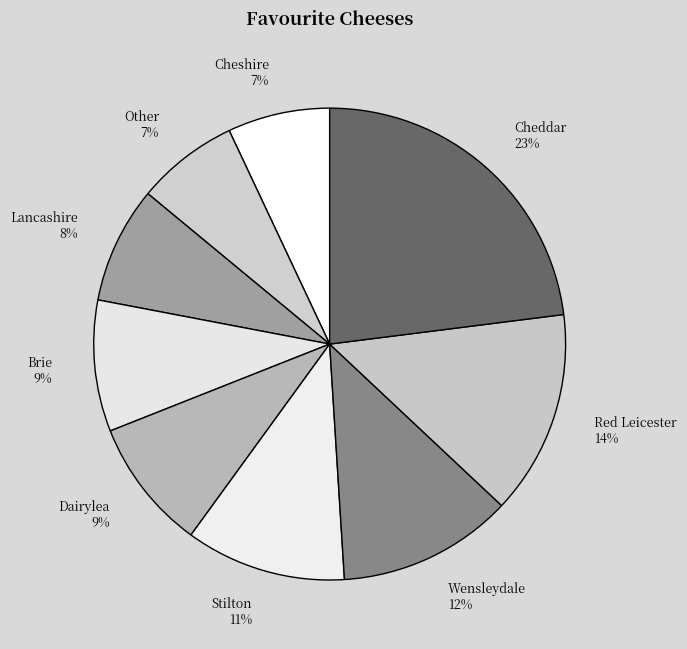

Combined, do Dairylea and Brie account for over 50%?

No